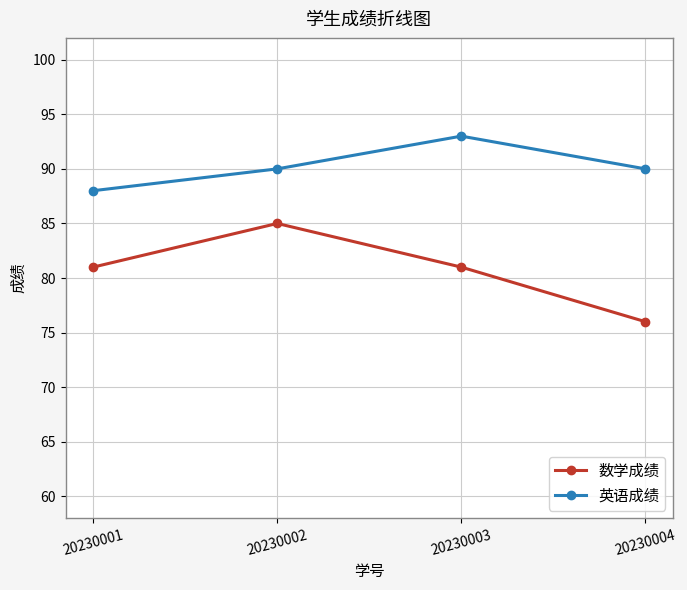

How many lines are shown in the chart?

2